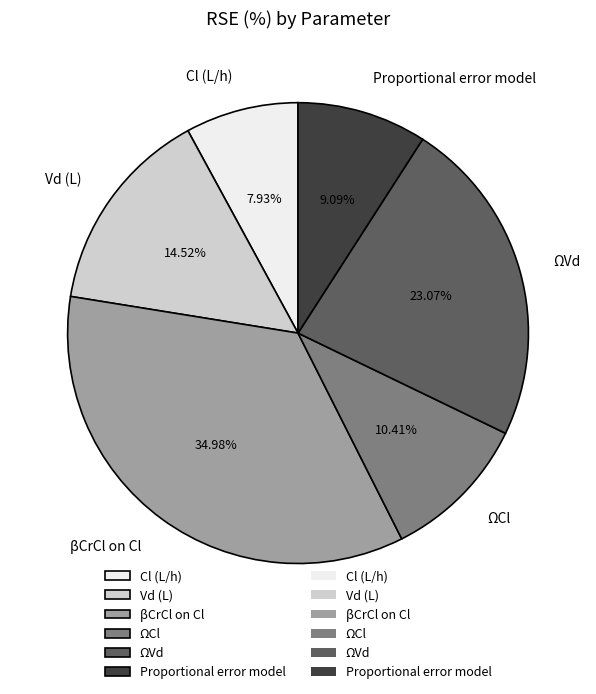

The Cl (L/h) slice represents 8% of the pie. True or false?

True